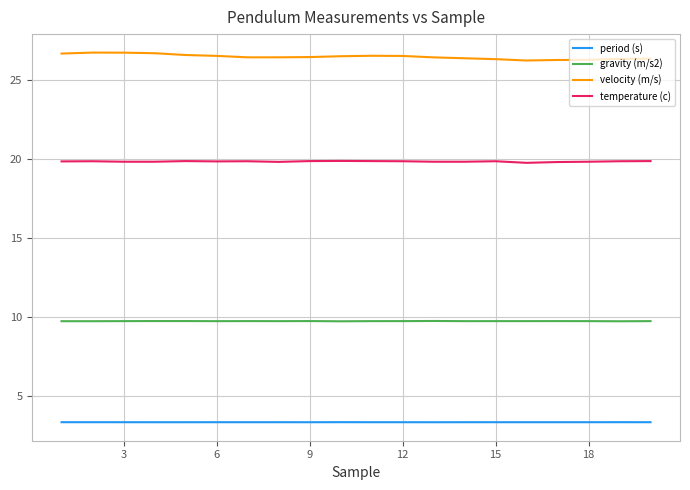

What are all the series names shown in the legend?

period (s), gravity (m/s2), velocity (m/s), temperature (c)